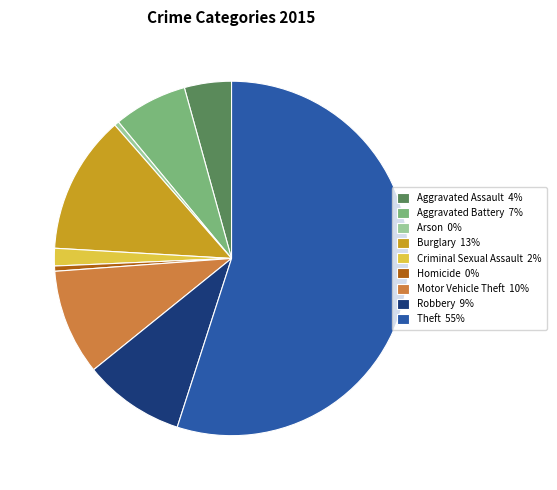

Between Criminal Sexual Assault 2% and Homicide 0%, which is larger?

Criminal Sexual Assault 2%